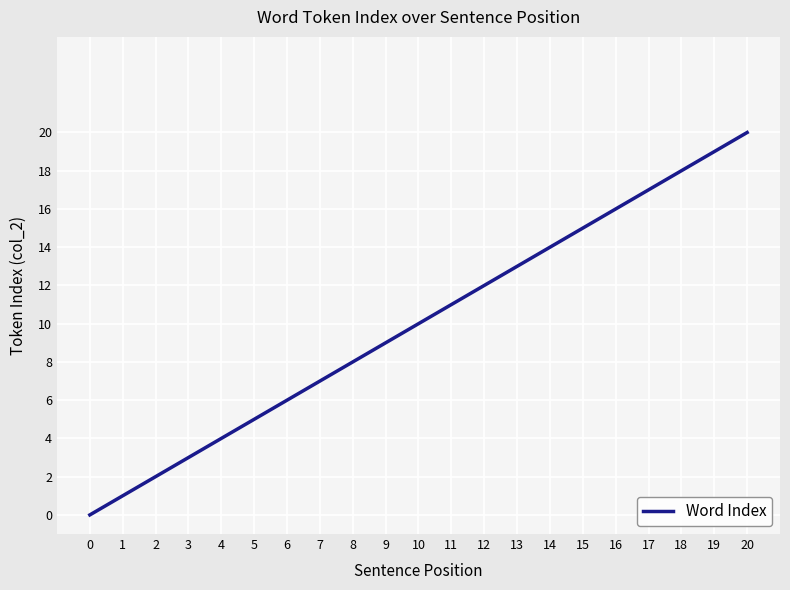

How many lines are shown in the chart?

1